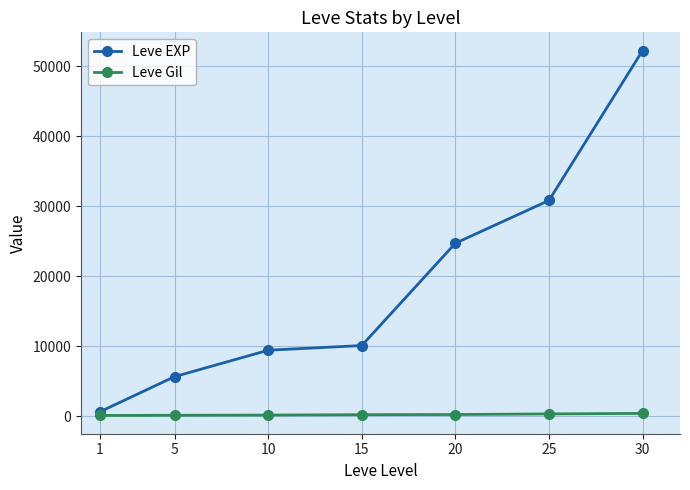

True or false: Leve EXP and Leve Gil intersect in this chart.

False